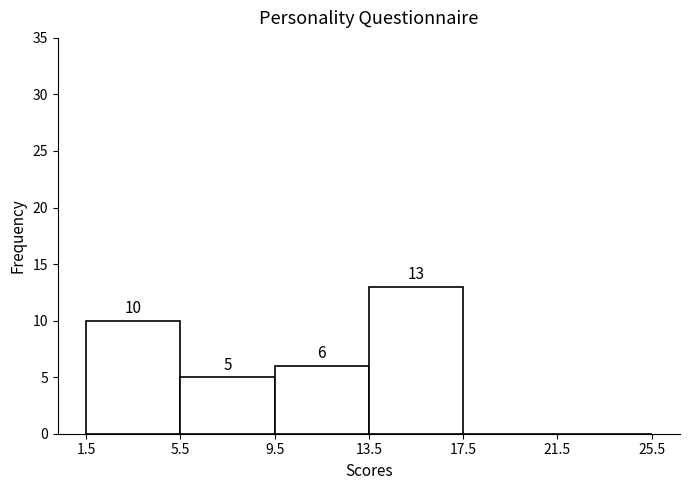

Over which range of the x-axis is the bar tallest?

13.5 to 17.5